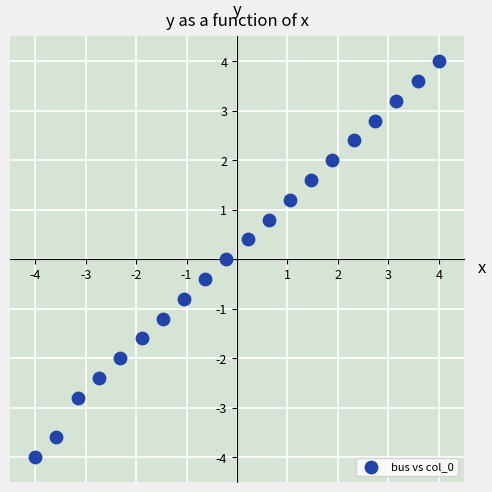

What is the range of X values (max minus min)?

8.0